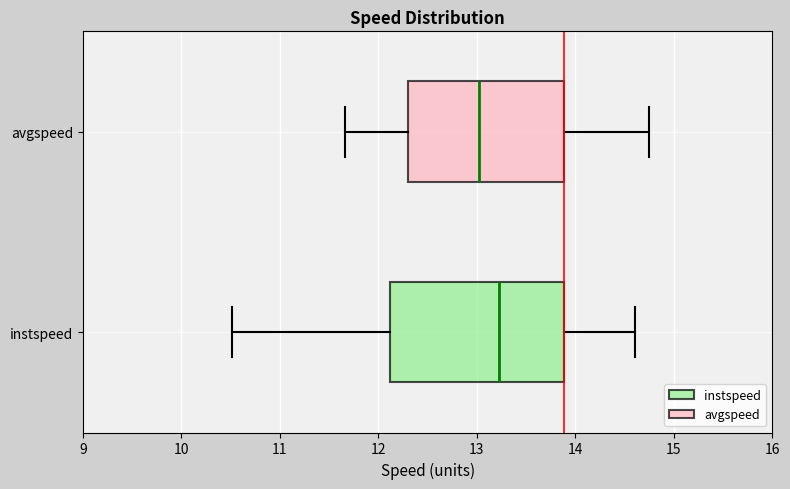

Which box is the widest, from its left edge to its right edge?

instspeed